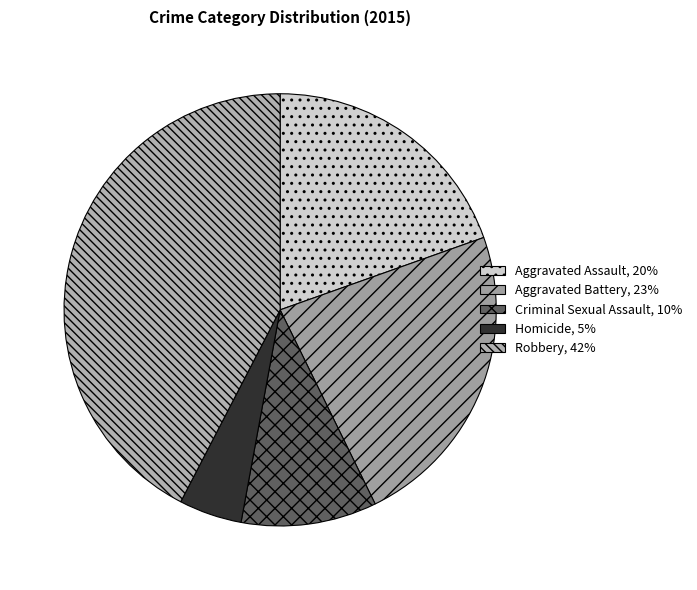

Count the number of slices in the pie.

5